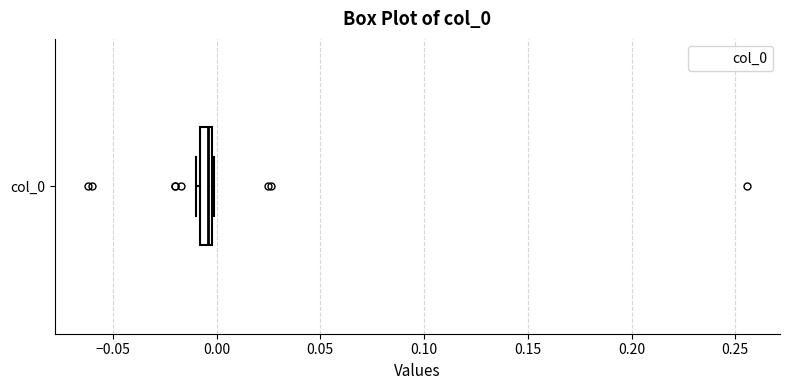

Where is the left edge of the box for col_0 on the x-axis? The values are not printed on the chart, so give them approximately, as read against the axis.

-0.010